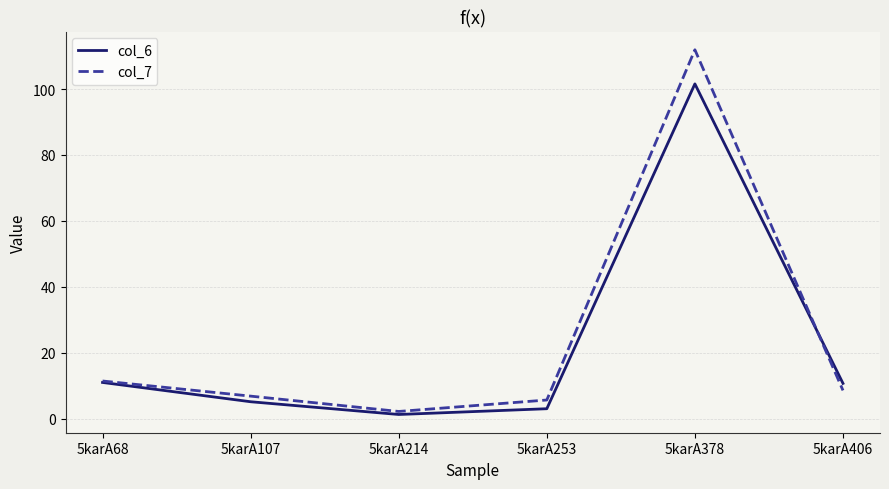

The value of col_7 at 5karA107 is 6.8. True or false?

True